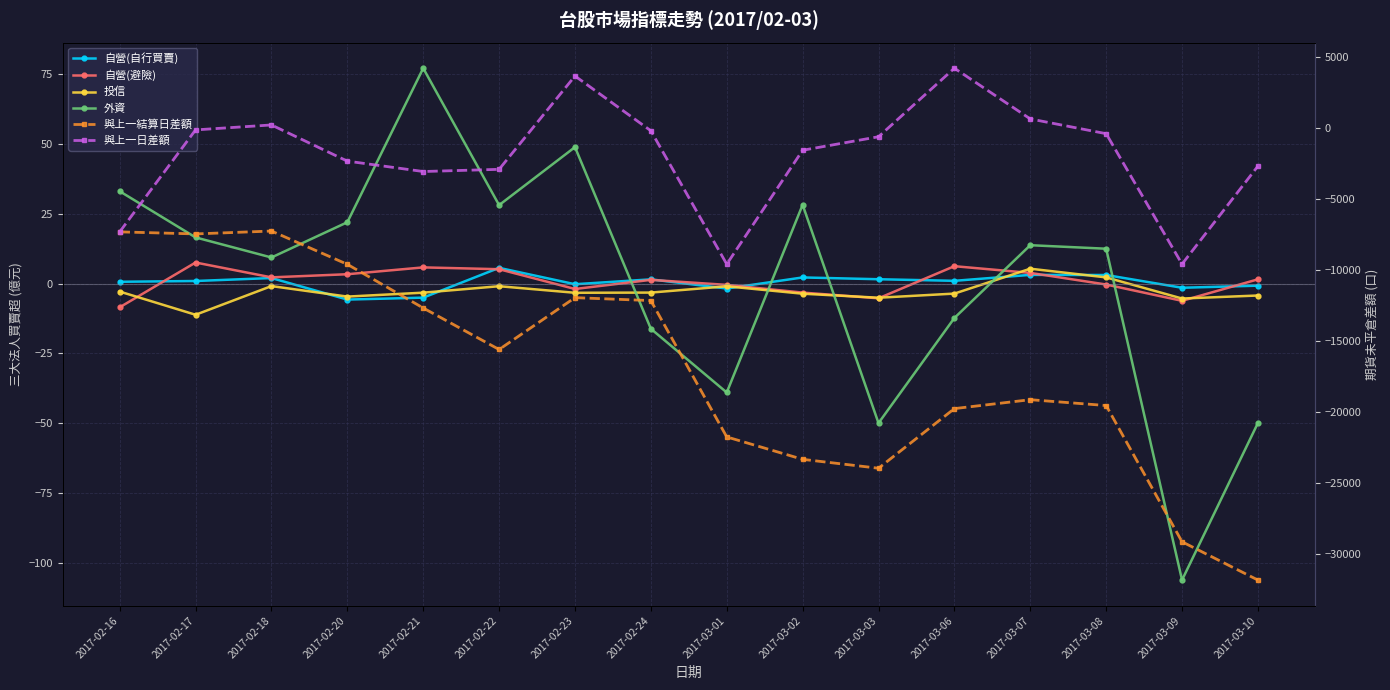

Reading left to right, list all the values displayed in this chart.

自營(自行買賣): 0.7	1.0	2.0	-5.7	-5.0	5.7	-0.2	1.5	-1.7	2.2	1.6	1.0	3.1	3.1	-1.5	-0.7
自營(避險): -8.5	7.6	2.3	3.4	5.8	5.2	-1.9	1.4	-0.4	-3.2	-5.2	6.3	3.9	-0.3	-6.1	1.6
投信: -2.8	-11.1	-0.9	-4.6	-3.2	-0.9	-3.3	-3.2	-0.9	-3.6	-5.0	-3.6	5.4	2.2	-5.3	-4.2
外資: 33.1	16.6	9.4	22.0	77.2	28.1	48.9	-16.2	-39.0	28.2	-49.9	-12.3	13.8	12.5	-106.1	-49.9
與上一結算日差額: -7315.2	-7459.5	-7256.2	-9596.8	-12668.2	-15586.0	-11940.8	-12146.8	-21733.8	-23309.5	-23935.8	-19742.8	-19115.8	-19526.5	-29106.0	-31798.0
與上一日差額: -7315.2	-144.2	203.2	-2340.5	-3071.5	-2917.8	3645.2	-206.0	-9587.0	-1575.8	-626.2	4193.0	627.0	-410.8	-9579.5	-2692.0